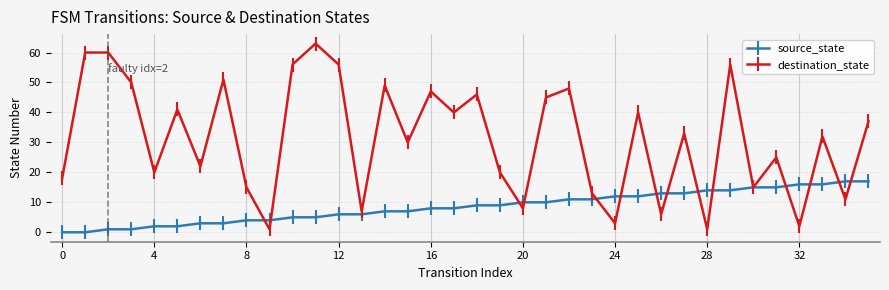

Which series has the widest spread of values?

destination_state